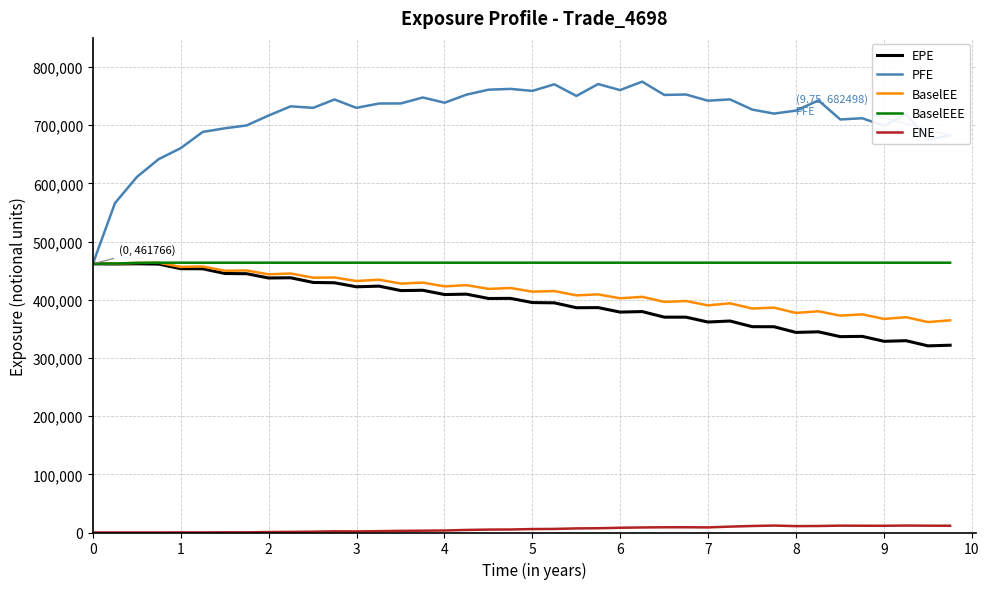

Which series has the largest total across all categories?

PFE